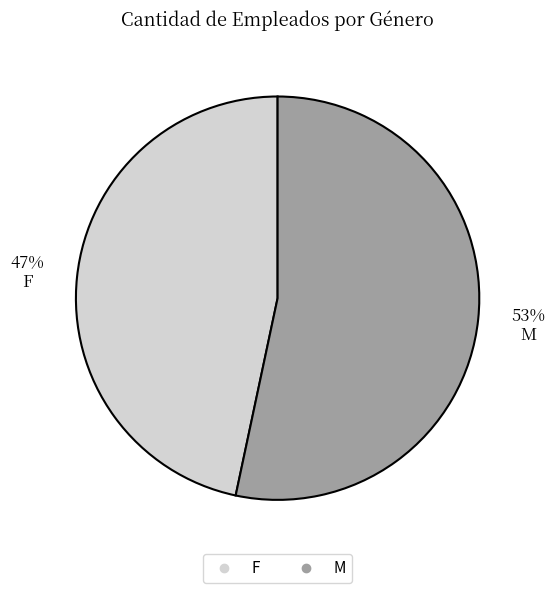

Does F represent more than half of the total?

No